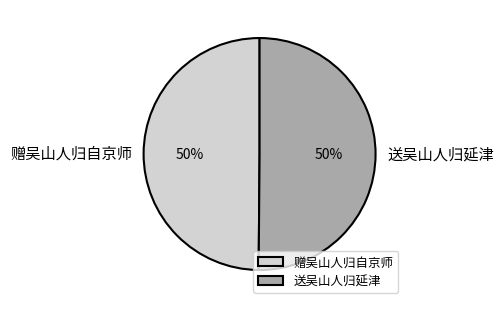

How many segments does this pie chart have?

2